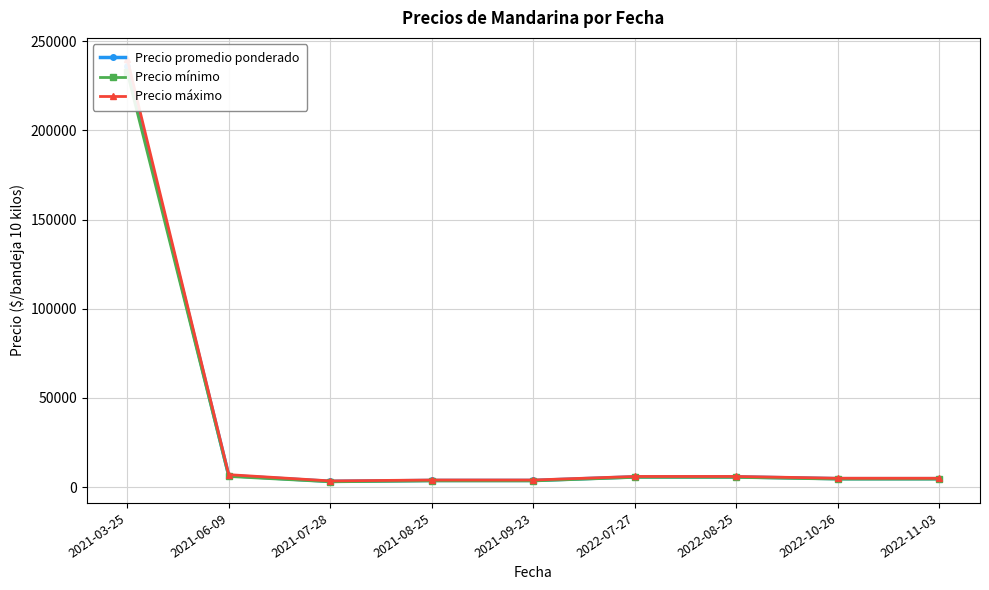

What is the total value across all series at 2021-08-25?

11250